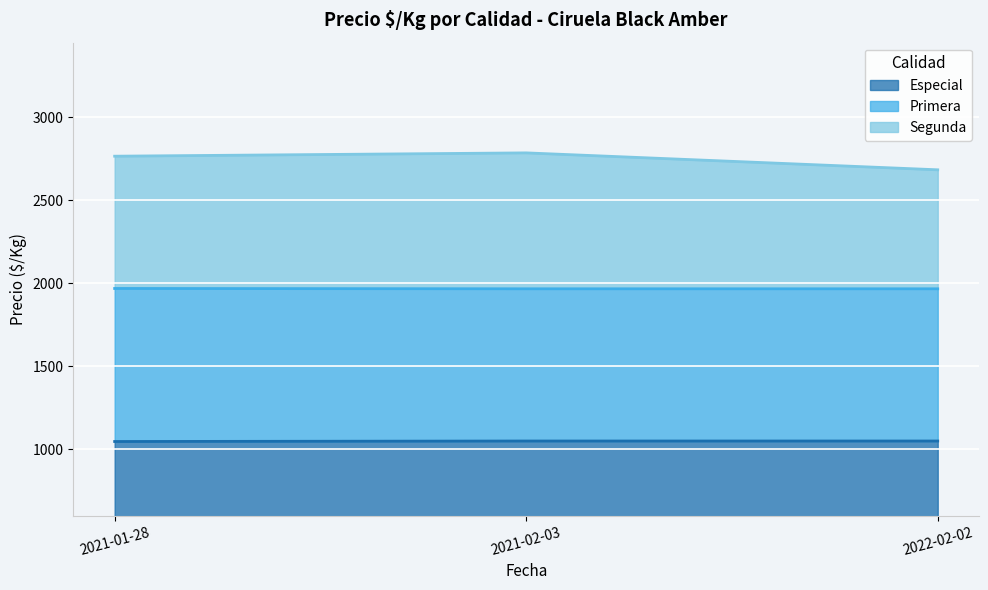

How many series are shown in this chart?

3